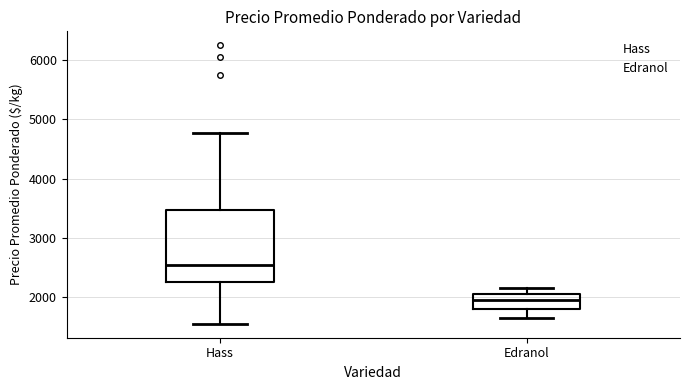

Comparing the boxes themselves (not the whiskers), which one is the tallest?

Hass